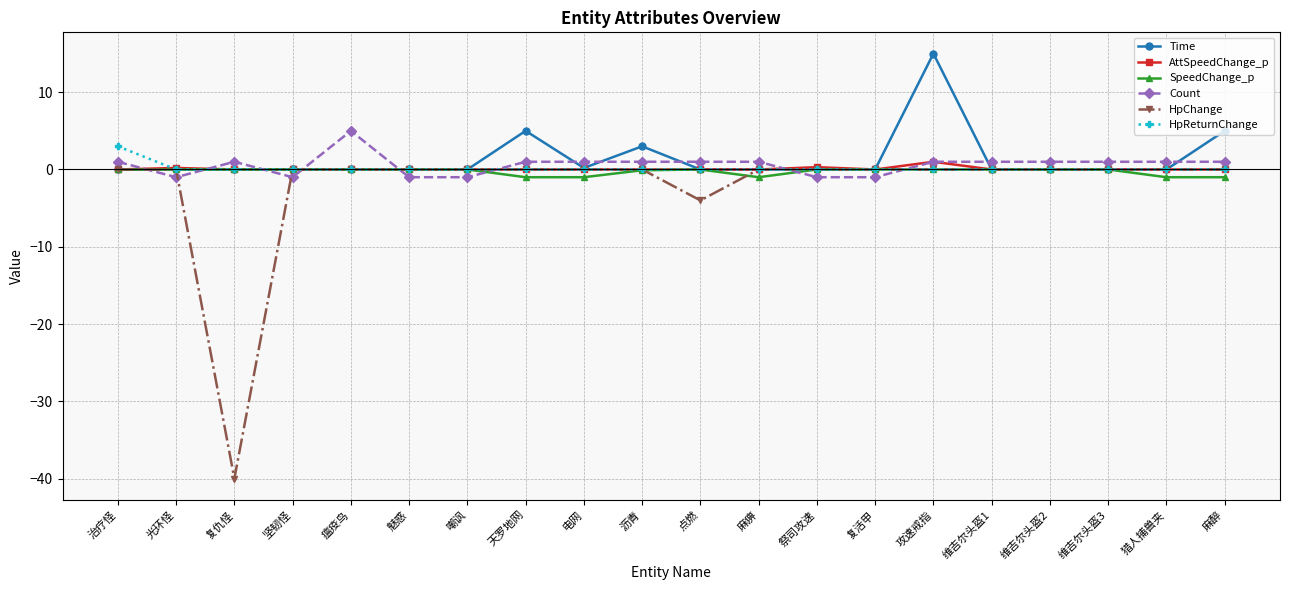

Which series changed the most between 治疗怪 and 攻速戒指?

Time